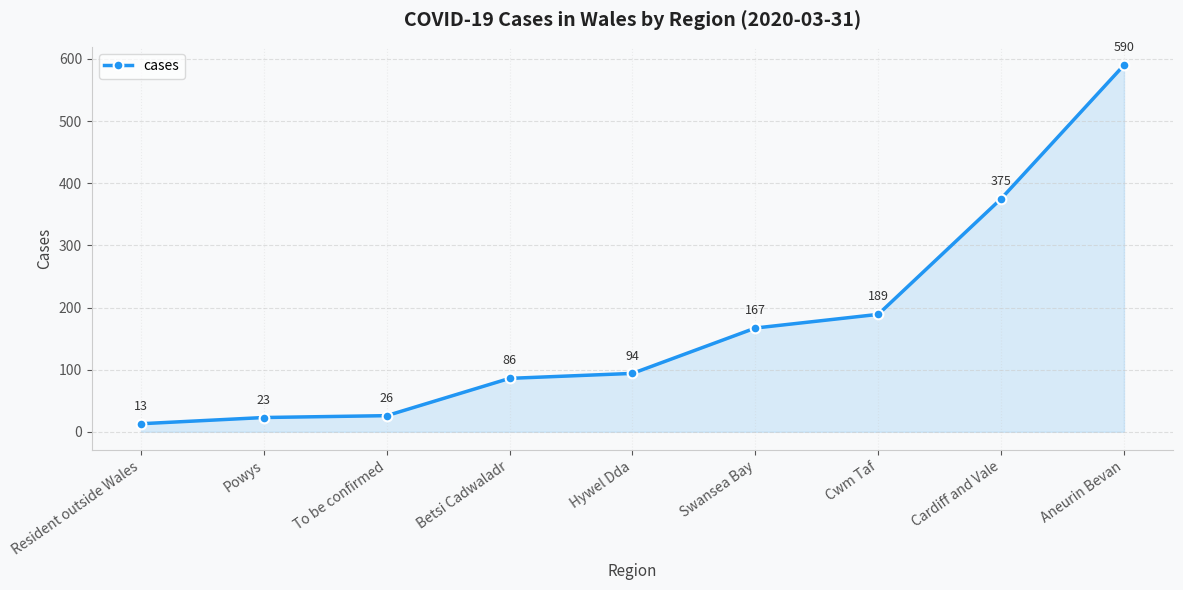

The value at Swansea Bay is 227. True or false?

False